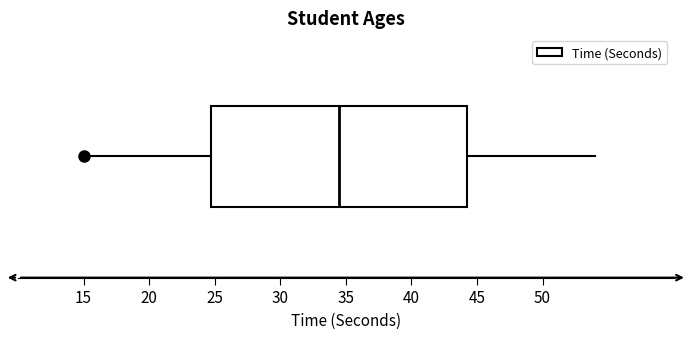

Transcribe this box plot: give where the median line is, the range the box spans, and where the two whiskers end, as read against the x-axis. The values are not printed on the chart, so give them approximately, as read against the axis.

median 34.5, box 25.0 to 44.5, whiskers 15.0 to 54.0